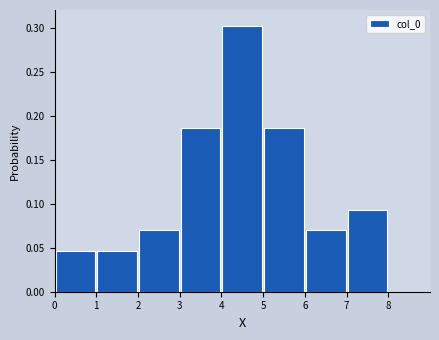

Reading left to right, transcribe this chart: for each bar, give the range it covers on the x-axis and its height. The values are not printed on the chart, so give them approximately, as read against the axis.

0 to 1: 0.045
1 to 2: 0.045
2 to 3: 0.070
3 to 4: 0.185
4 to 5: 0.300
5 to 6: 0.185
6 to 7: 0.070
7 to 8: 0.095
8 to 9: 0